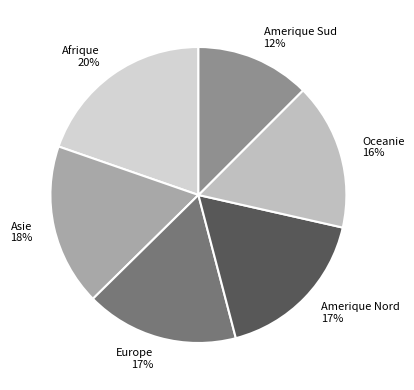

Which has a higher value, Afrique or Amerique Nord?

Afrique